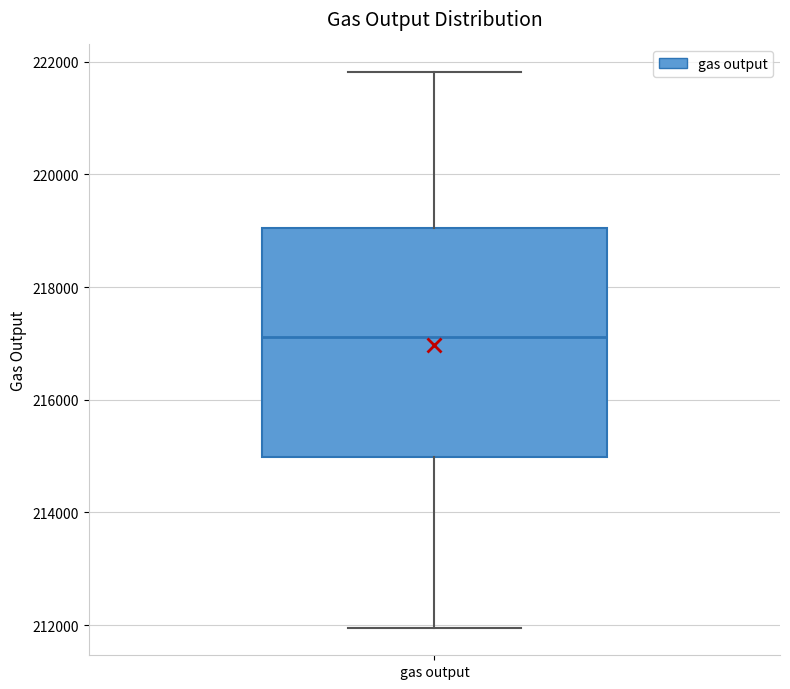

Transcribe this box plot: give where the median line is, the range the box spans, and where the two whiskers end, as read against the y-axis. The values are not printed on the chart, so give them approximately, as read against the axis.

median 217200, box 215000 to 219000, whiskers 212000 to 221800